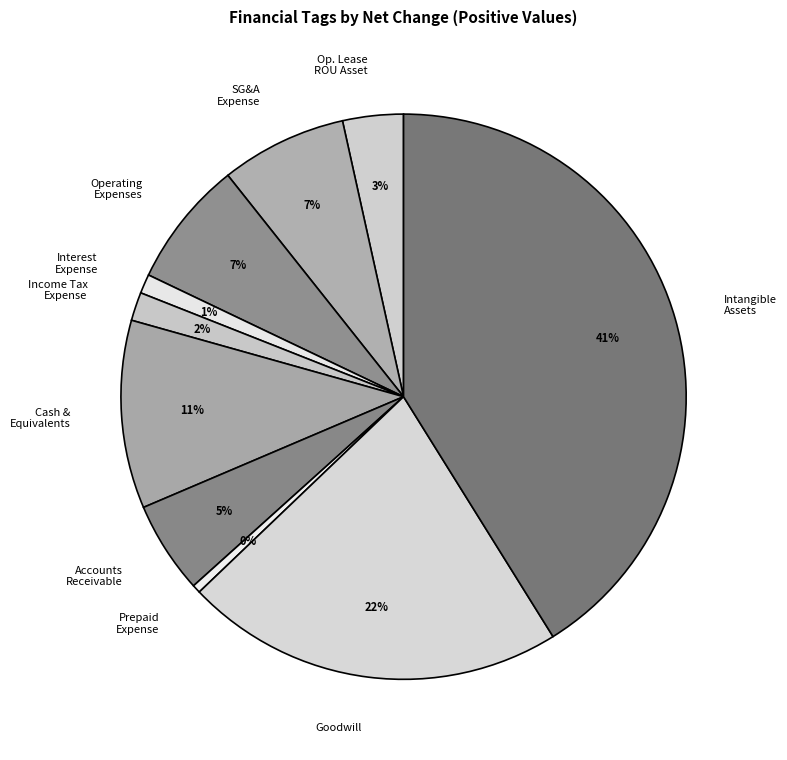

What percentage is the Accounts Receivable slice, to the nearest percent?

5%